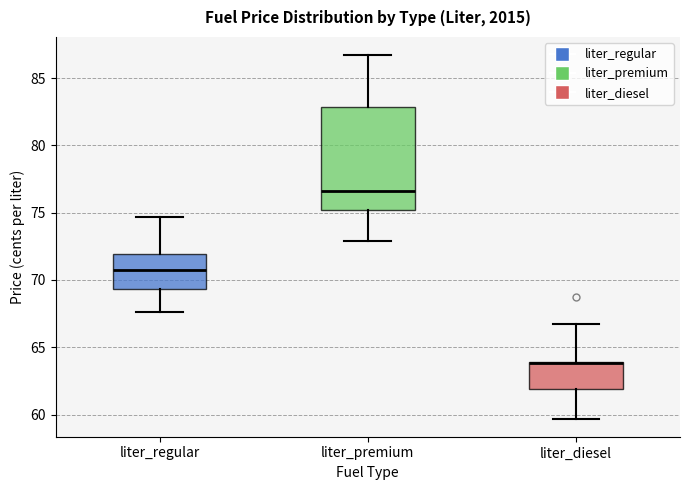

Which box is the tallest, from its lower edge to its upper edge?

liter_premium